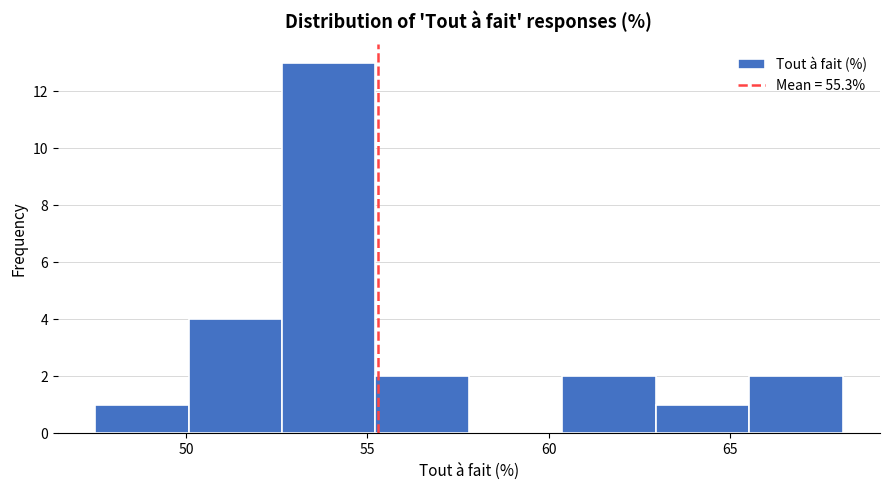

How tall is the bar that spans 60.5 to 63.0 on the x-axis? Neither the bar edges nor the heights are printed on the chart, so give them approximately, as read against the axes.

2